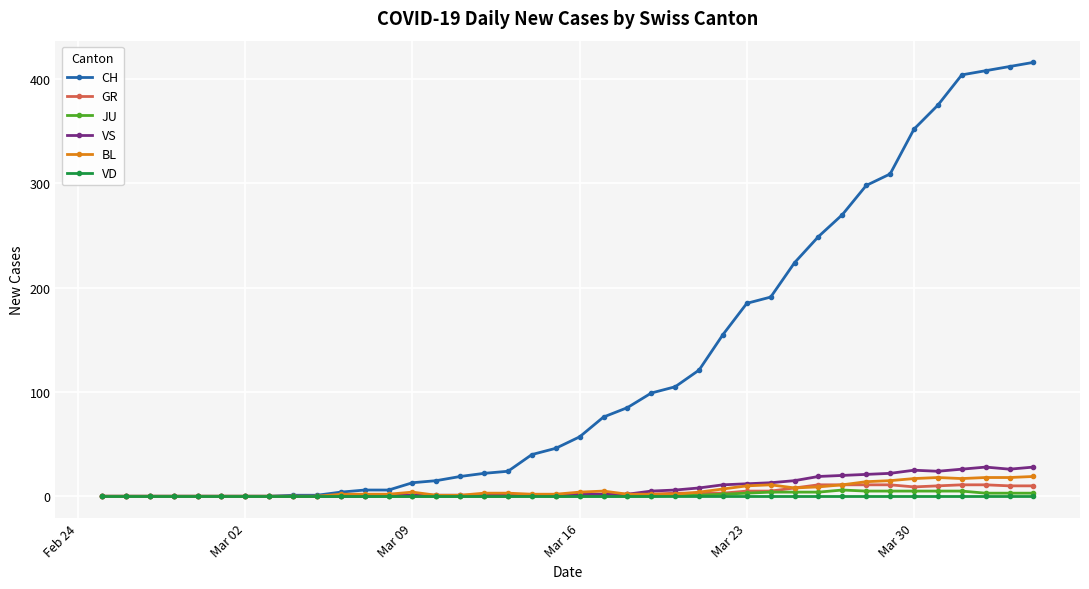

Which series has the largest total across all categories?

CH